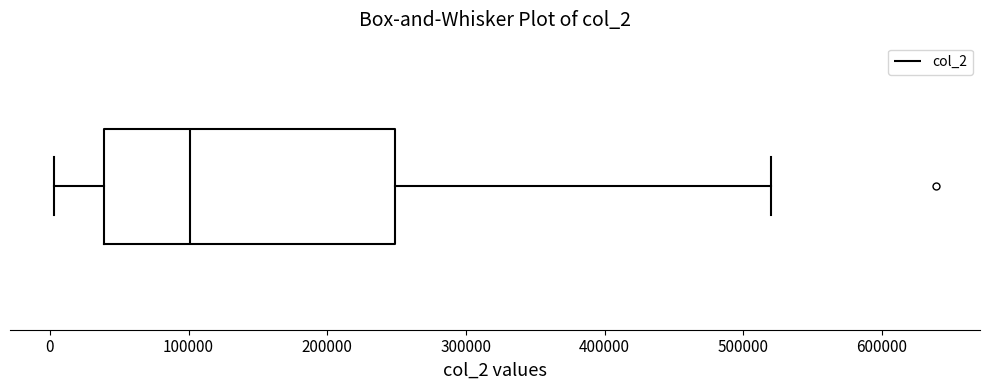

Where is the right edge of the box on the x-axis? The values are not printed on the chart, so give them approximately, as read against the axis.

250000